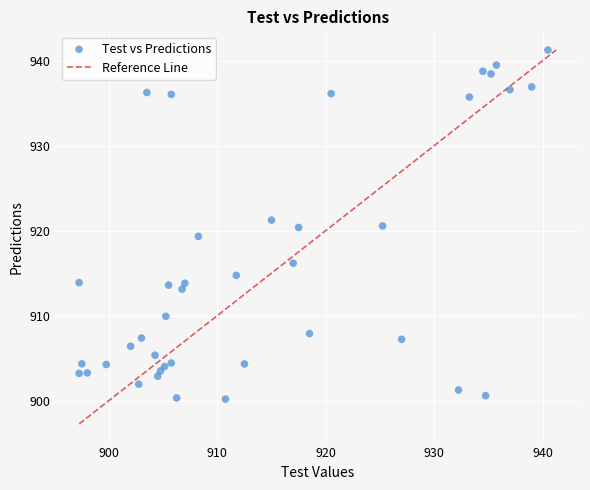

What is the range of Y values (max minus min)?

41.1